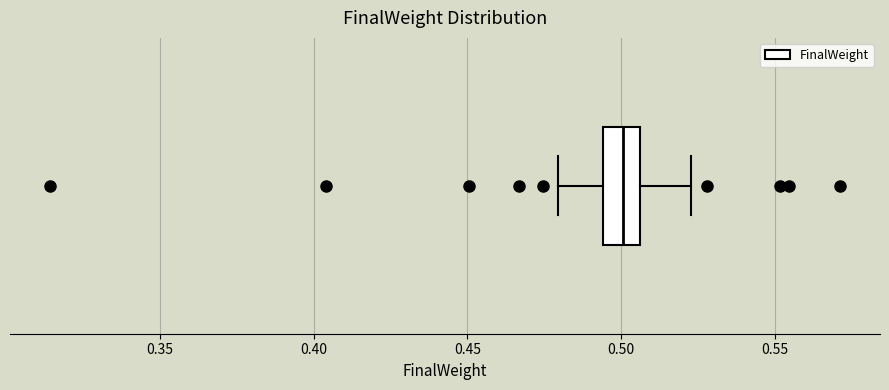

Transcribe this box plot: give where the median line is, the range the box spans, and where the two whiskers end, as read against the x-axis. The values are not printed on the chart, so give them approximately, as read against the axis.

median 0.500, box 0.495 to 0.505, whiskers 0.480 to 0.525